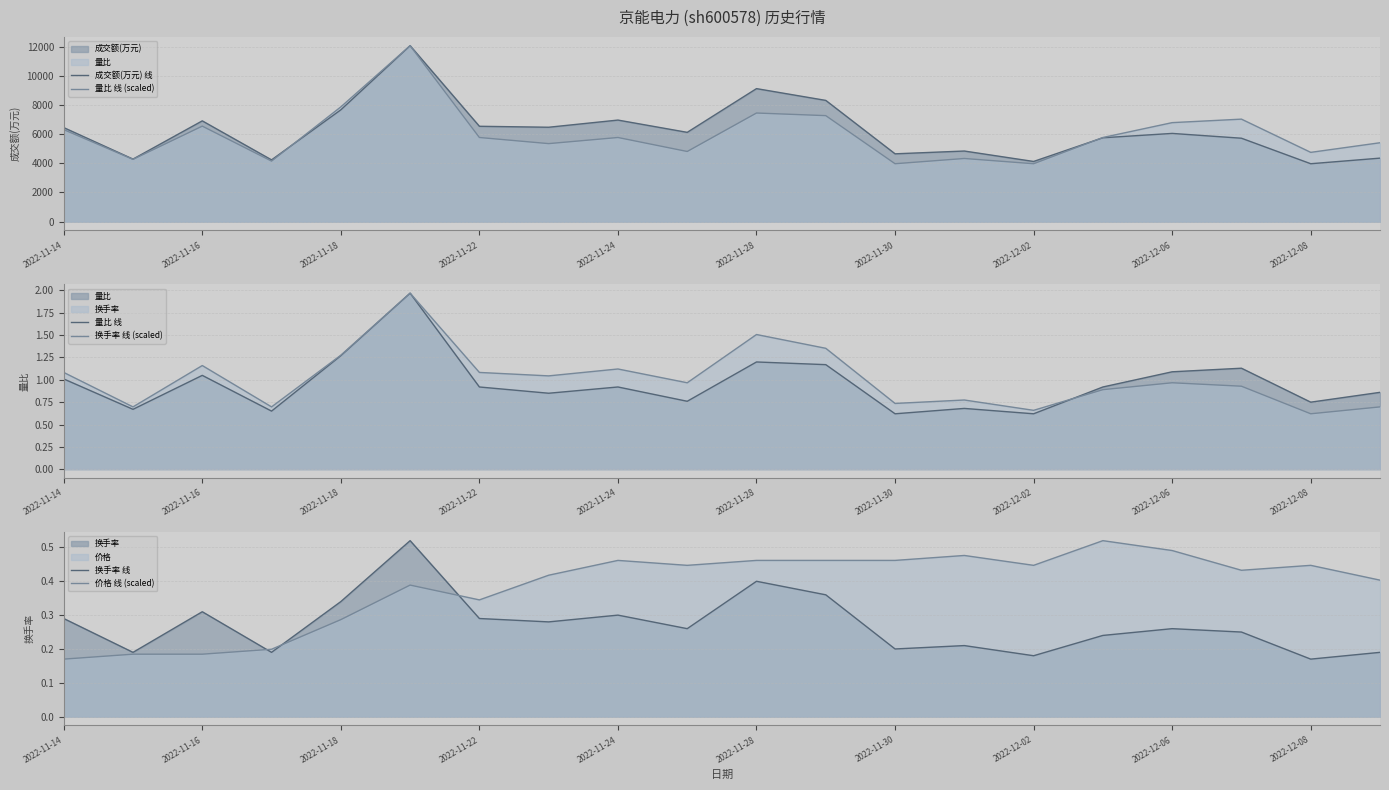

True or false: 换手率 线 (scaled) has a value of 1.3 at 13.

False